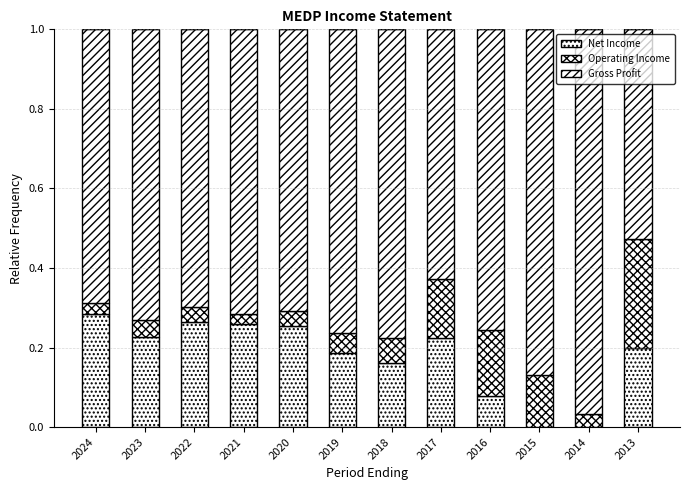

What is the difference between the maximum and minimum values in the Net Income series?

0.3